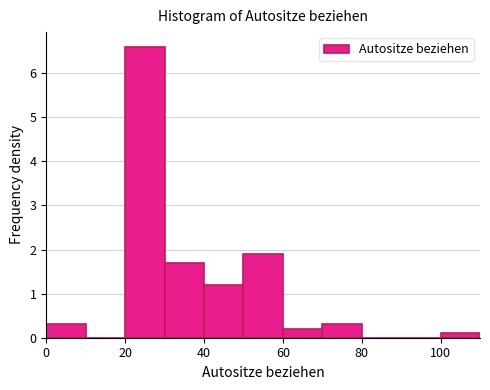

Reading left to right, transcribe this chart: for each bar, give the range it covers on the x-axis and its height. The values are not printed on the chart, so give them approximately, as read against the axis.

0 to 10: 0.3
10 to 20: 0
20 to 30: 6.6
30 to 40: 1.7
40 to 50: 1.2
50 to 60: 1.9
60 to 70: 0.2
70 to 80: 0.3
80 to 90: 0
90 to 100: 0
100 to 110: 0.1